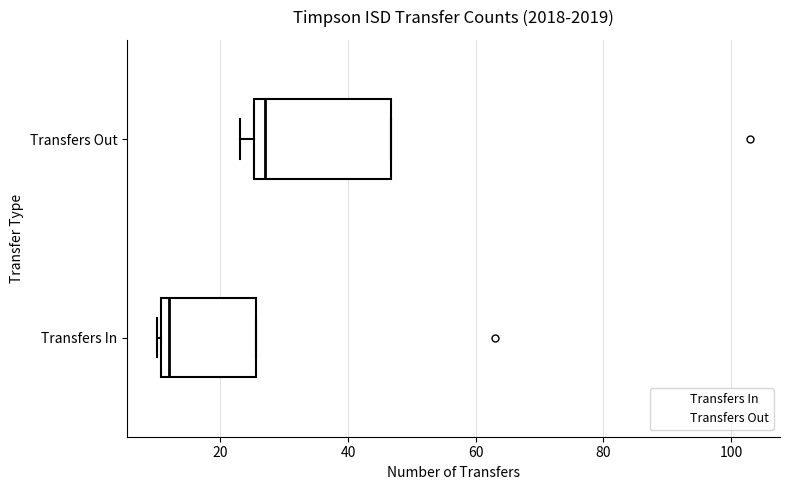

Comparing the boxes themselves (not the whiskers), which one is the widest?

Transfers Out